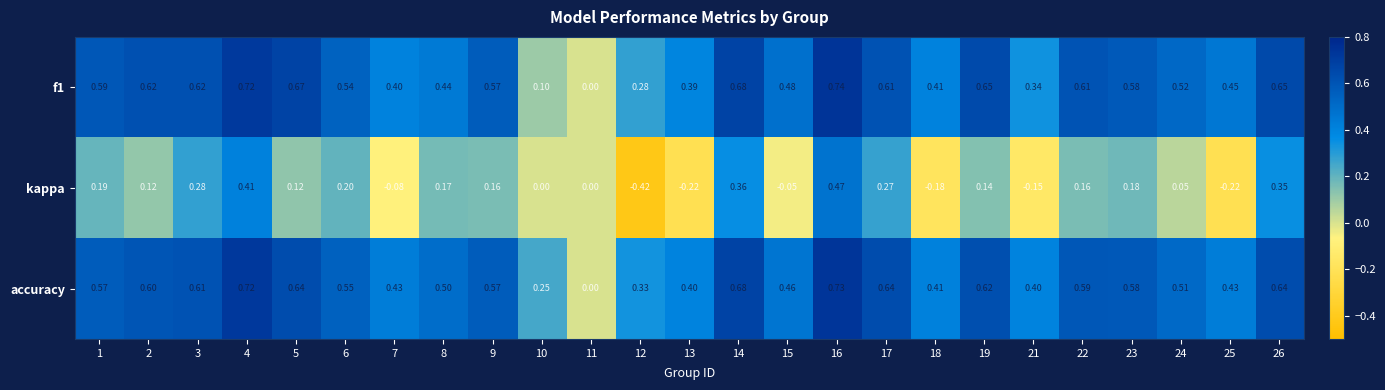

Between 7 and 22, which series saw the biggest shift?

kappa